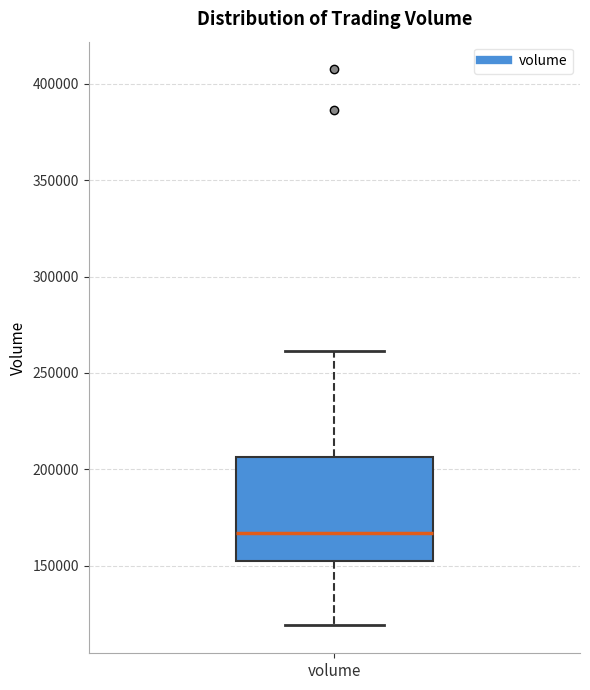

Transcribe this box plot: give where the median line is, the range the box spans, and where the two whiskers end, as read against the y-axis. The values are not printed on the chart, so give them approximately, as read against the axis.

median 165000, box 150000 to 205000, whiskers 120000 to 260000